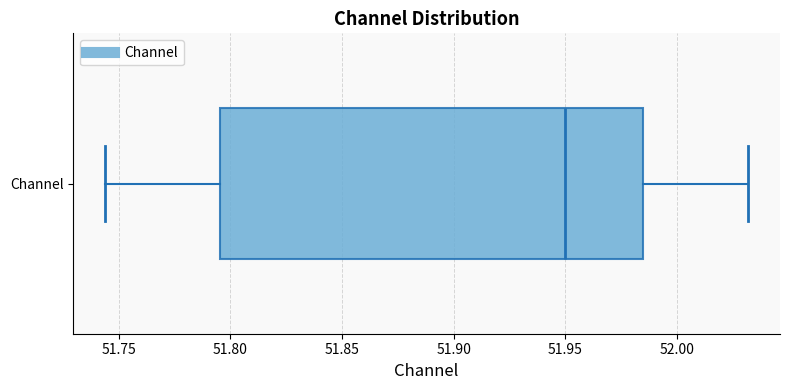

Transcribe this box plot: give where the median line is, the range the box spans, and where the two whiskers end, as read against the x-axis. The values are not printed on the chart, so give them approximately, as read against the axis.

median 51.950, box 51.795 to 51.985, whiskers 51.745 to 52.030